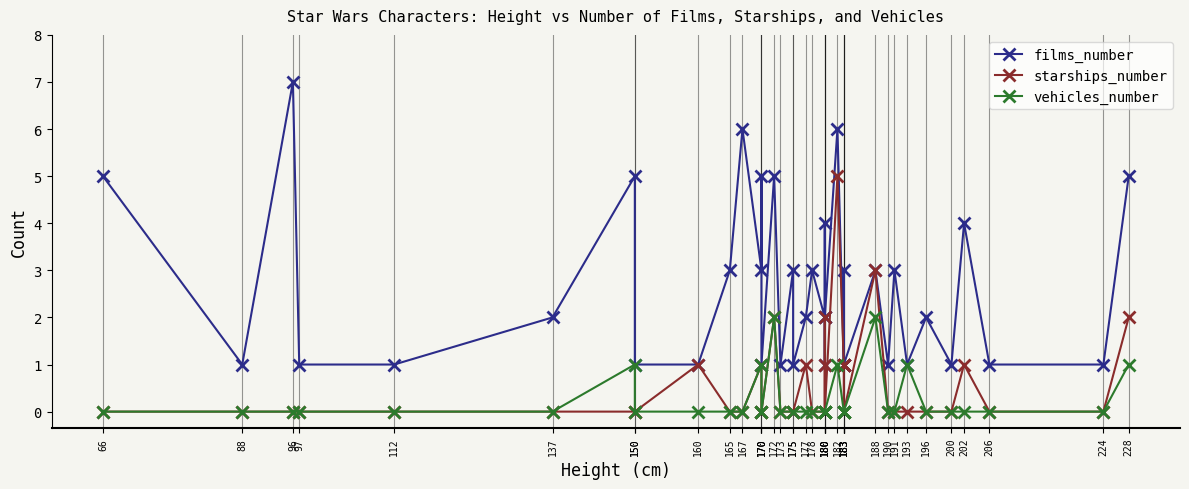

Rank the series by their maximum value, from lowest to highest.

vehicles_number, starships_number, films_number